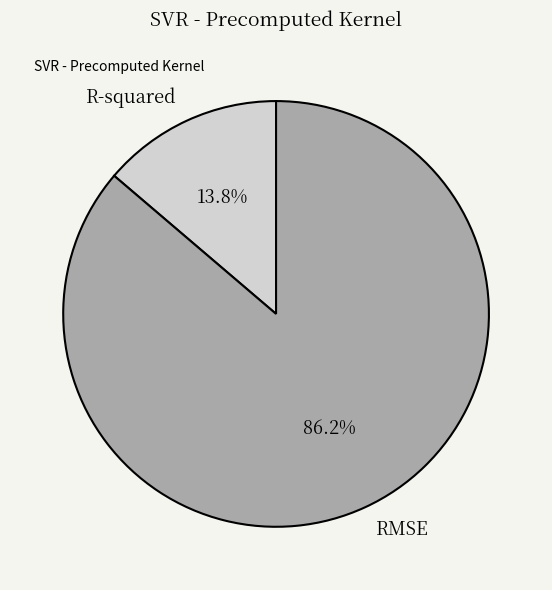

Which category has the biggest portion of the pie?

RMSE